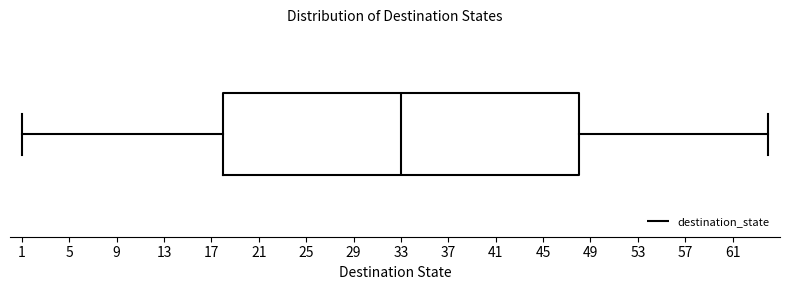

Where does the left whisker of the box end on the x-axis? The values are not printed on the chart, so give them approximately, as read against the axis.

1